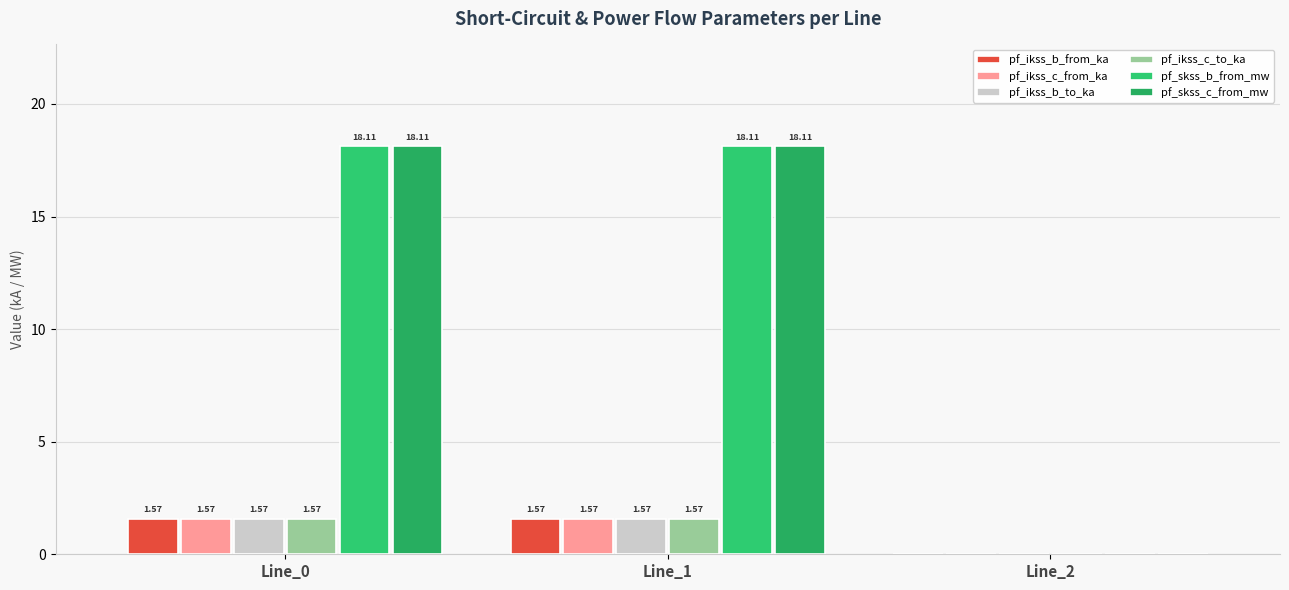

Where does the pf_skss_b_from_mw series first go above 18?

Line_0